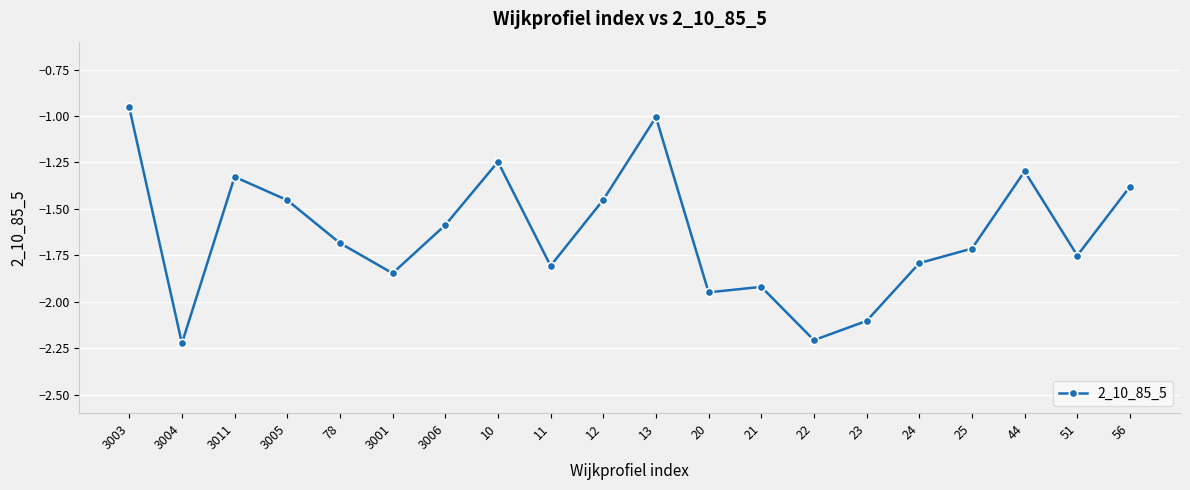

What is the change in value from 3005 to 11?

-0.4